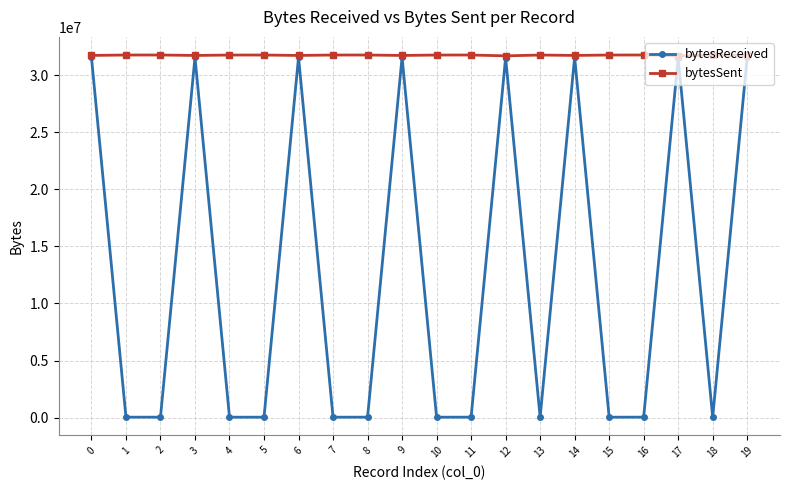

What is the spread (max minus min) of values at 17?

154316